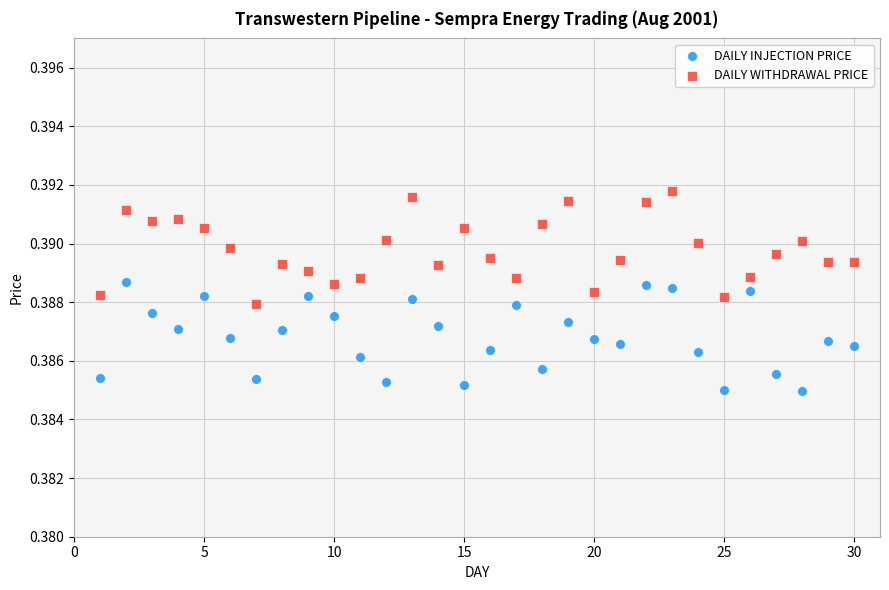

Which series reaches the minimum Y coordinate?

DAILY INJECTION PRICE